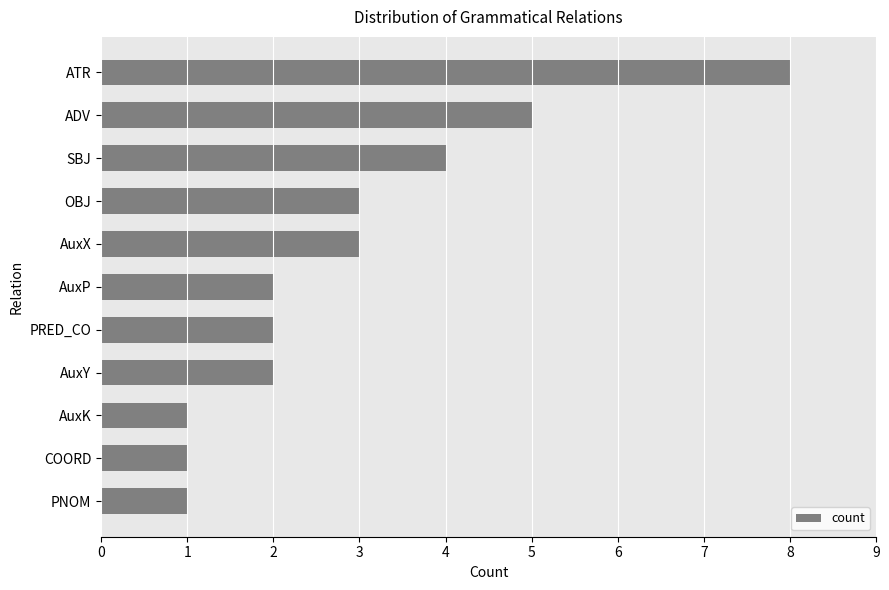

How many data points does each series have?

11